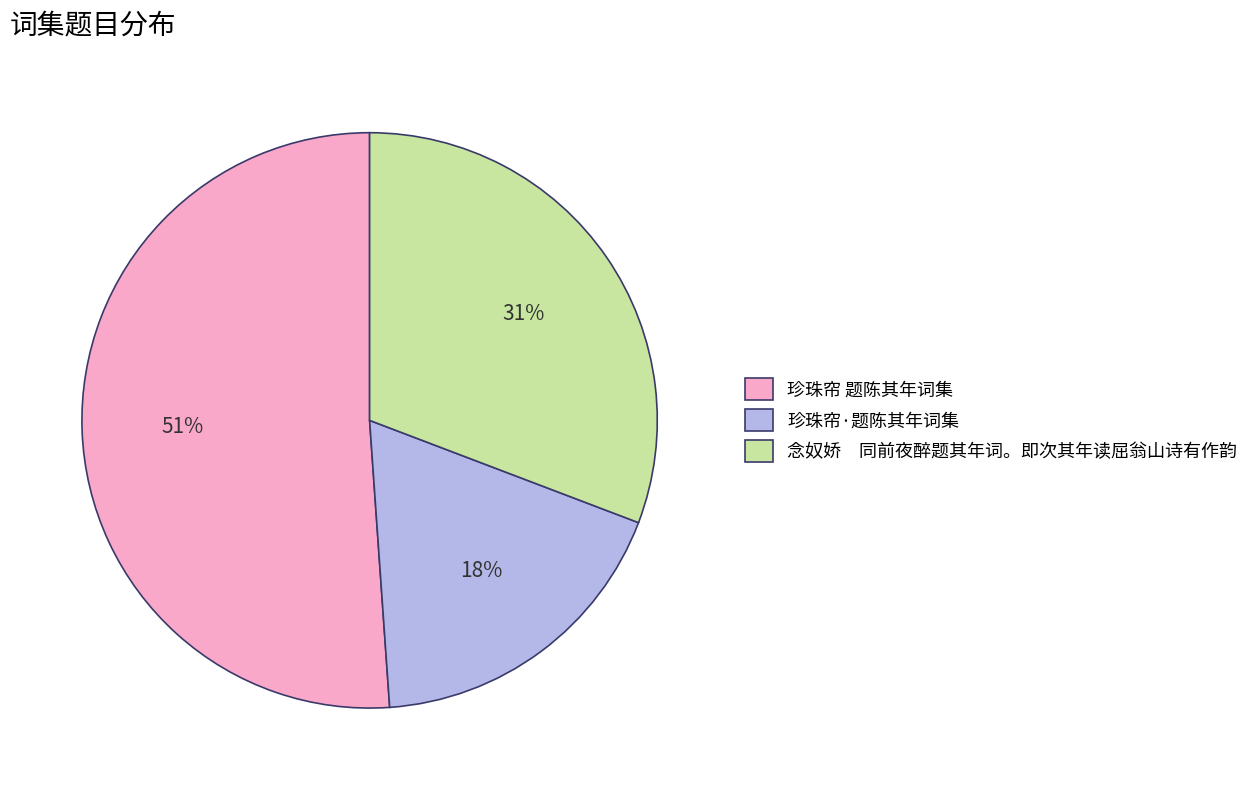

Which has a higher value, 珍珠帘 题陈其年词集 or 珍珠帘·题陈其年词集?

珍珠帘 题陈其年词集